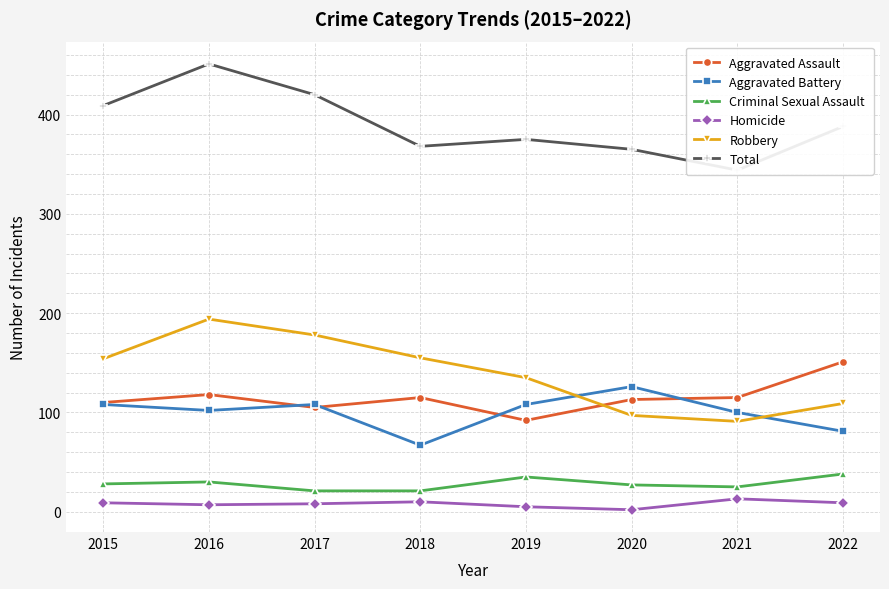

What value does the Homicide series have at 2018, to the nearest 10?

10